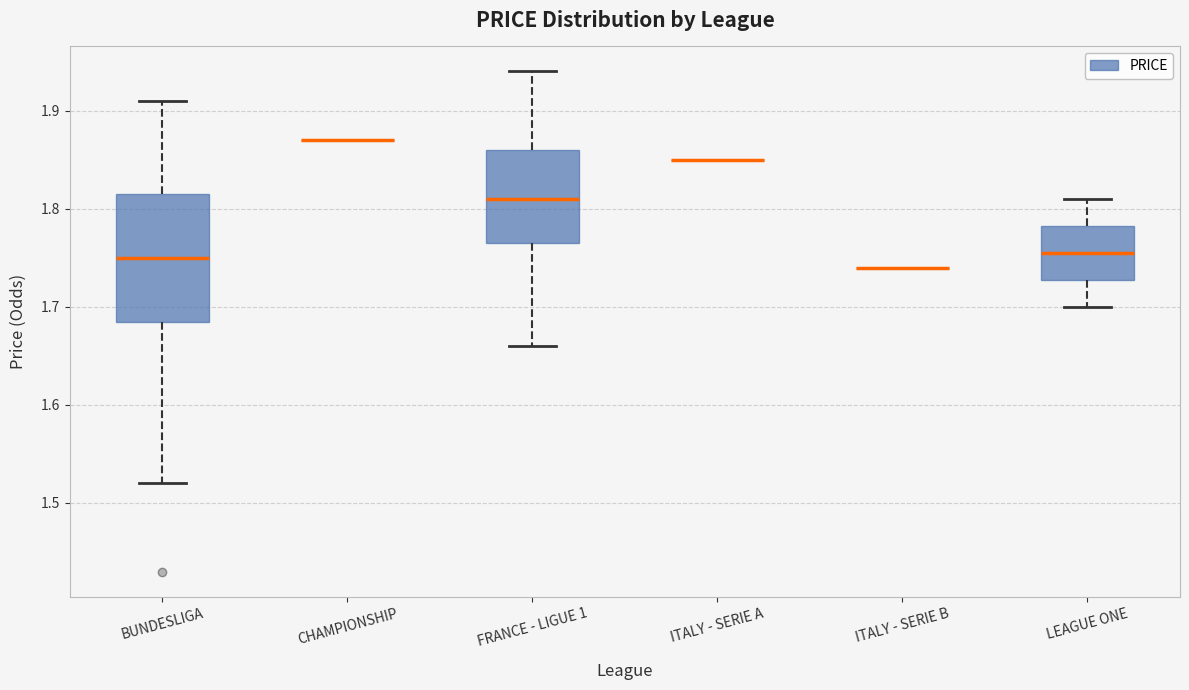

Which box is the tallest, from its lower edge to its upper edge?

BUNDESLIGA